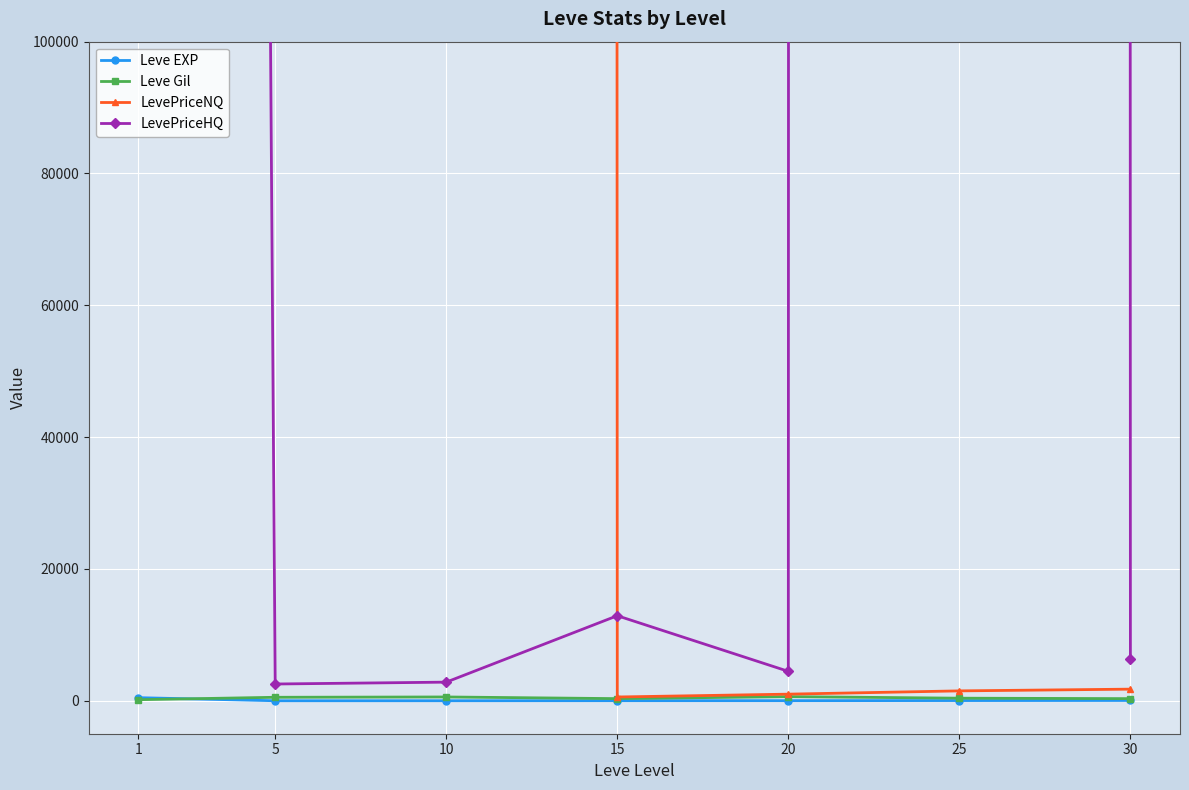

True or false: Leve Gil and LevePriceHQ cross at least once.

False